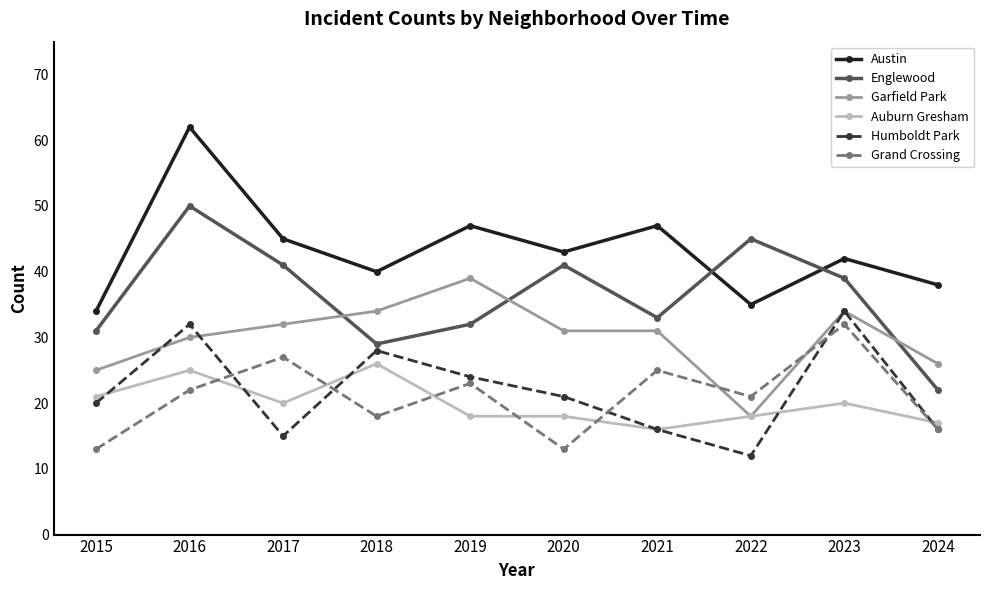

What is the approximate value of Austin at 2019, to the nearest 5?

45